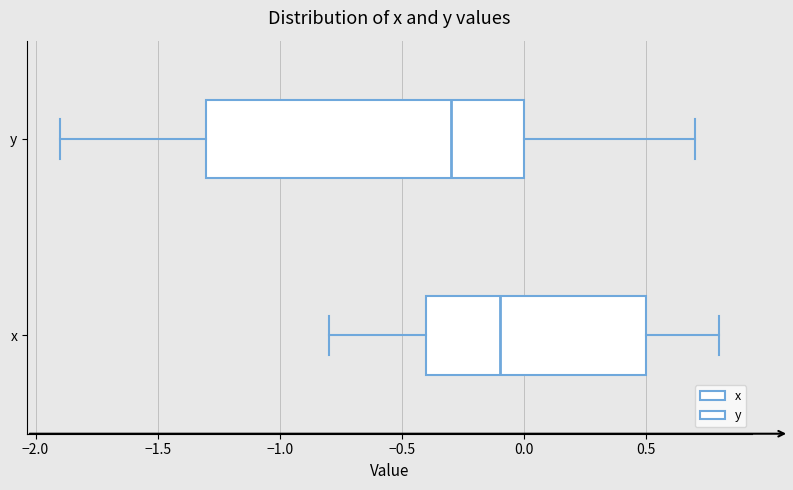

Reading bottom to top, read every box against the x-axis: the position of its median line, the range the box covers, and the ends of its whiskers. The values are not printed on the chart, so give them approximately, as read against the axis.

x: median -0.1, box -0.4 to 0.5, whiskers -0.8 to 0.8
y: median -0.3, box -1.3 to 0.0, whiskers -1.9 to 0.7